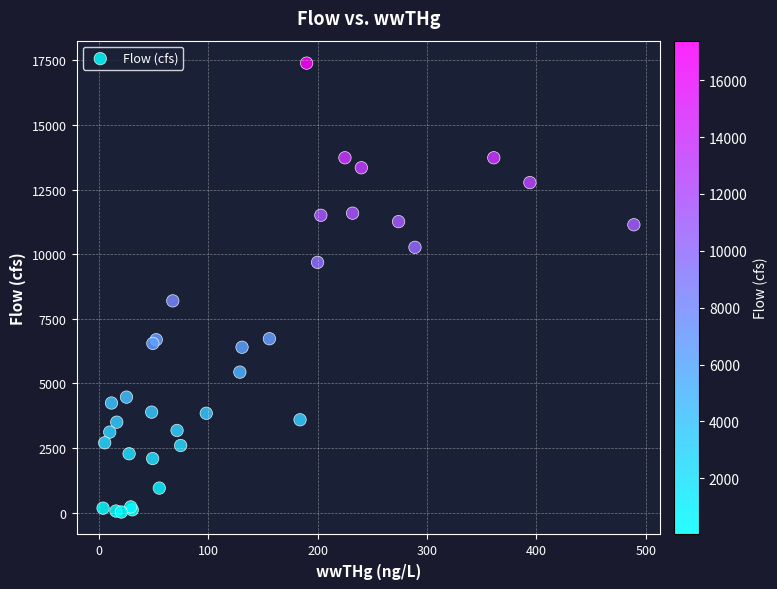

What Y value in the scatter plot is closest to 8708?

8195.0